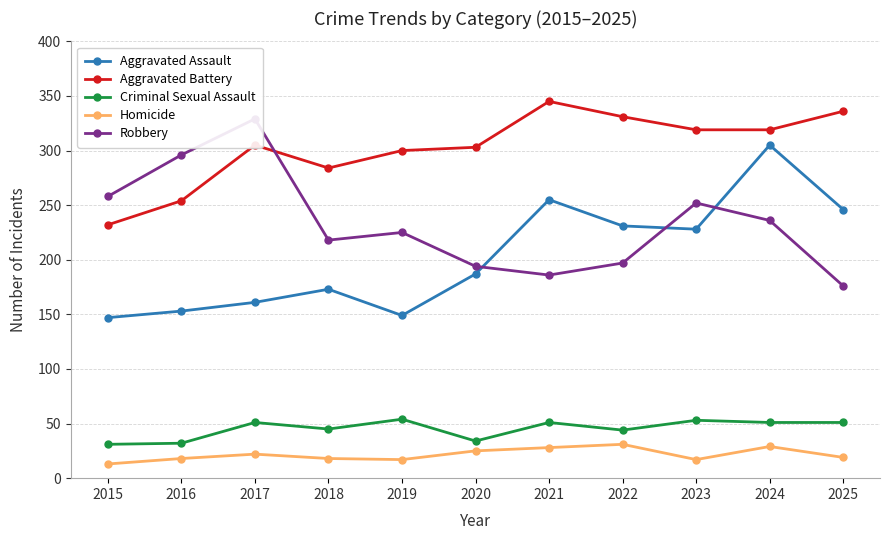

Read the Homicide value at 2021, to the nearest 10.

30